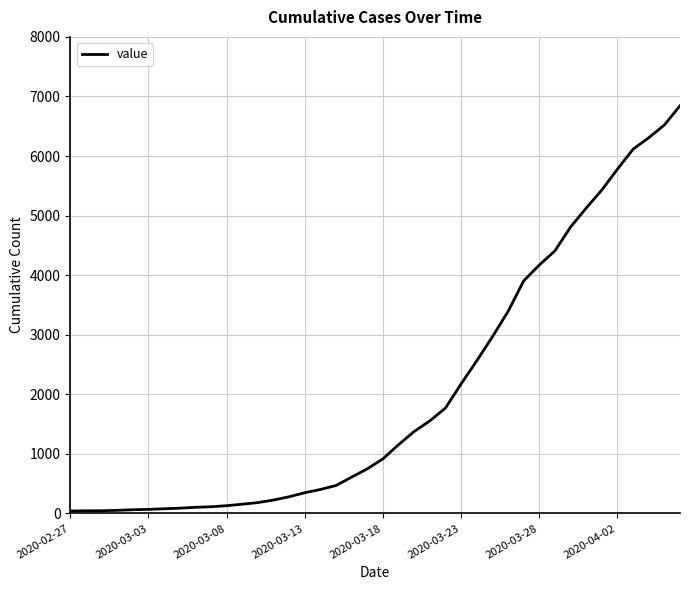

What is the greatest value displayed?

6844